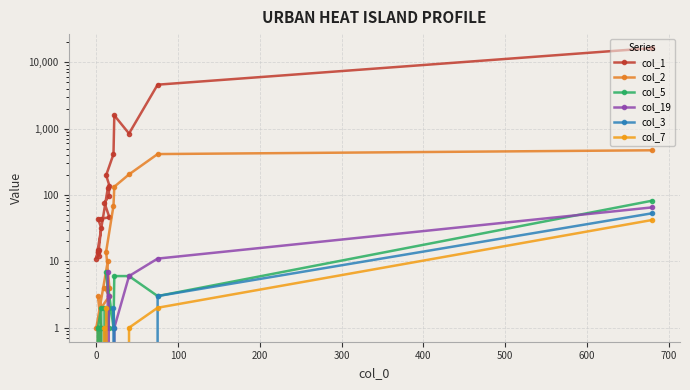

Which series has the widest spread of values?

col_1